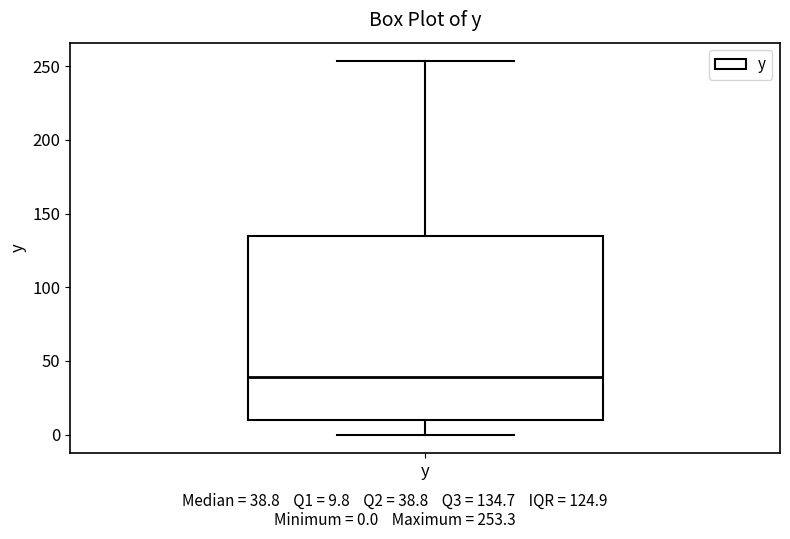

Read this box plot against the y-axis: the position of the median line, the range covered by the box, and the ends of both whiskers. The values are not printed on the chart, so give them approximately, as read against the axis.

median 40, box 10 to 135, whiskers 0 to 255